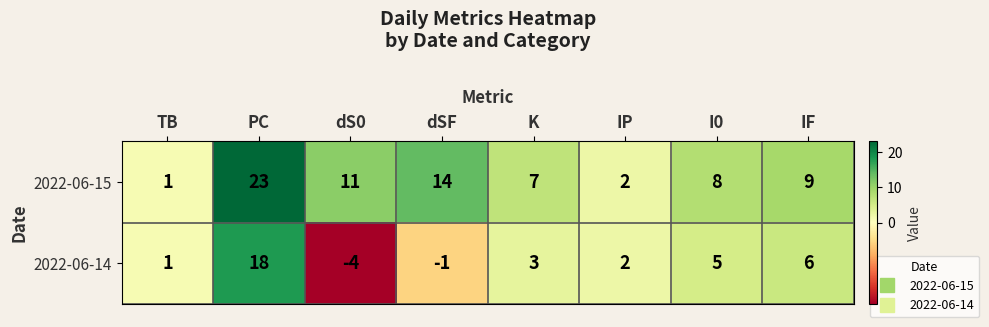

Reading right to left, list all the values displayed in this chart.

2022-06-15: 9	8	2	7	14	11	23	1
2022-06-14: 6	5	2	3	-1	-4	18	1